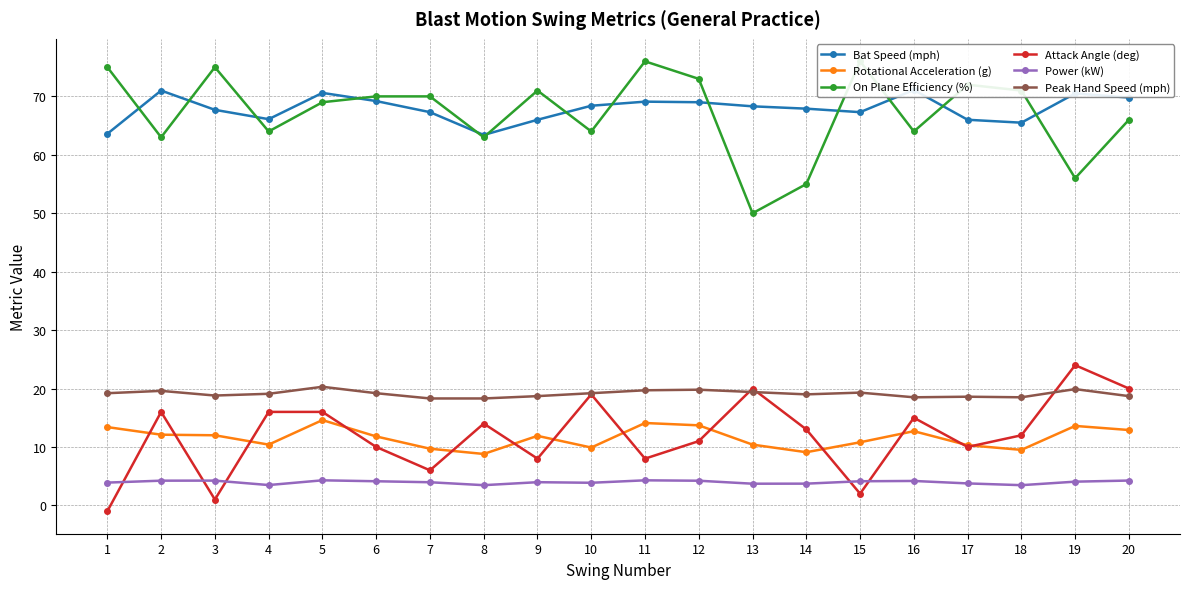

What is the total value across all series at 8?

171.0